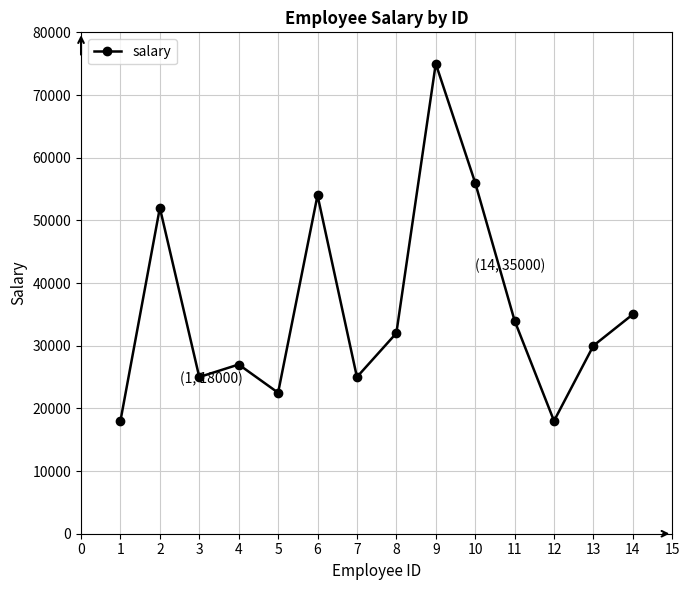

What is the value of the 14th point from the left?

35000